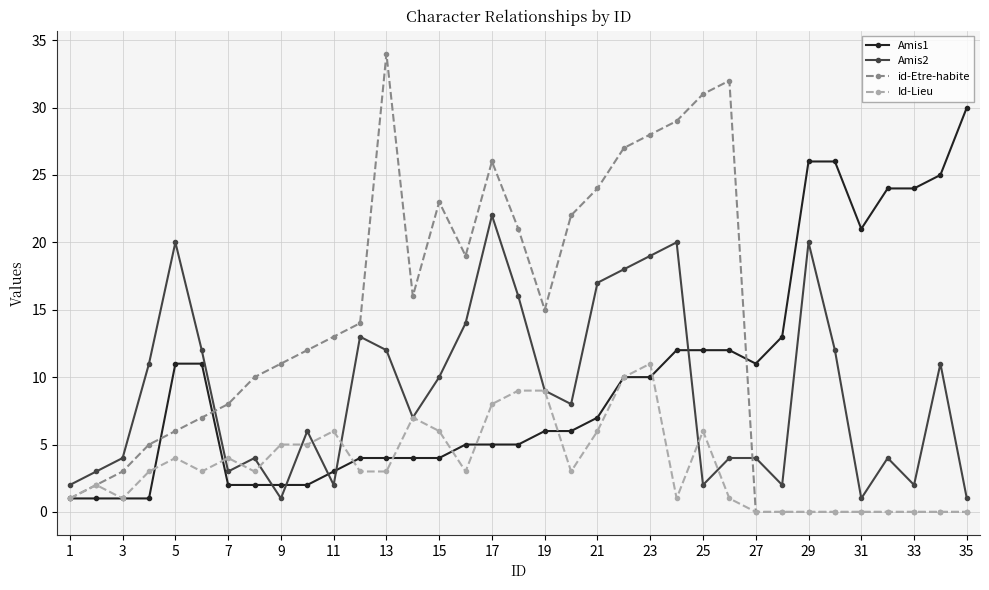

Does the chart have visible grid lines?

Yes